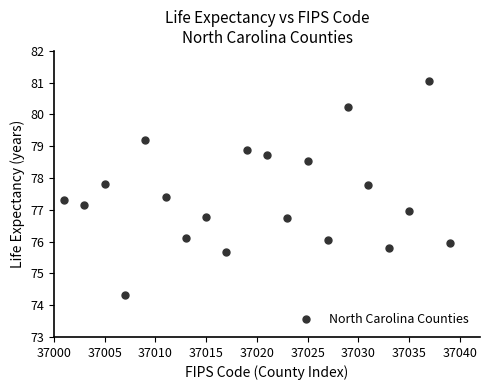

What is the range of X values (max minus min)?

38.0